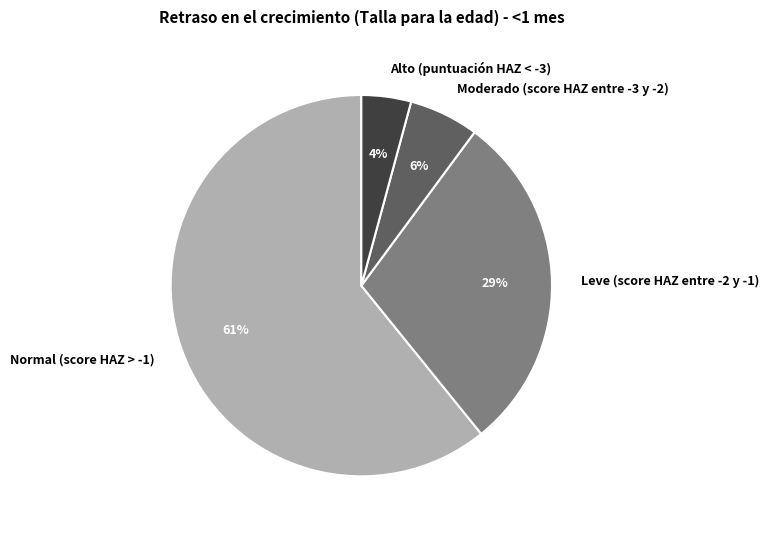

To the nearest percent, what percentage of the pie is Moderado (score HAZ entre -3 y -2)?

6%